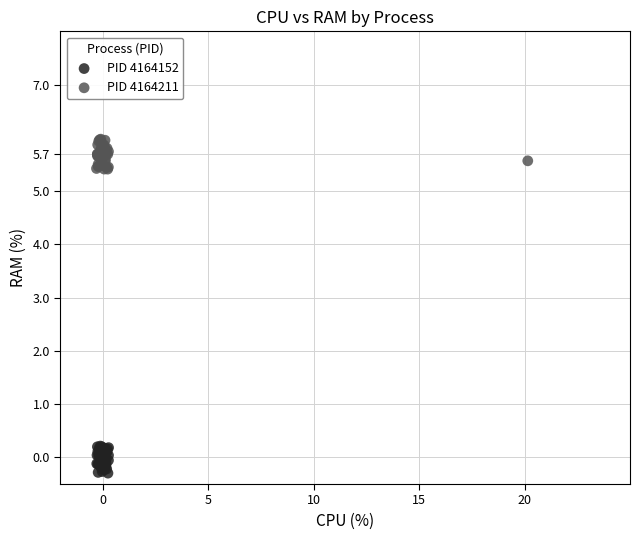

Which series contains the lowest Y value?

PID 4164152